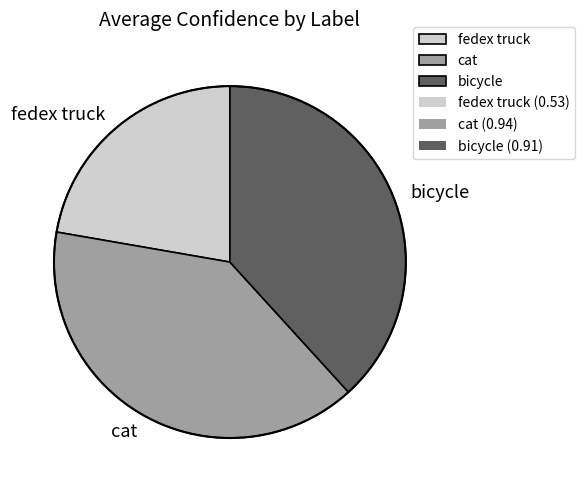

Count the number of slices in the pie.

3